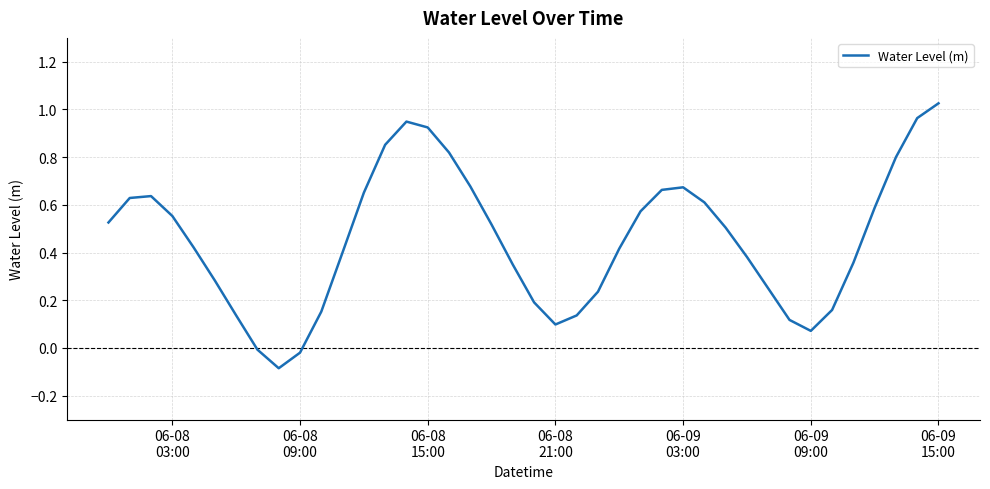

How many values are below zero?

3